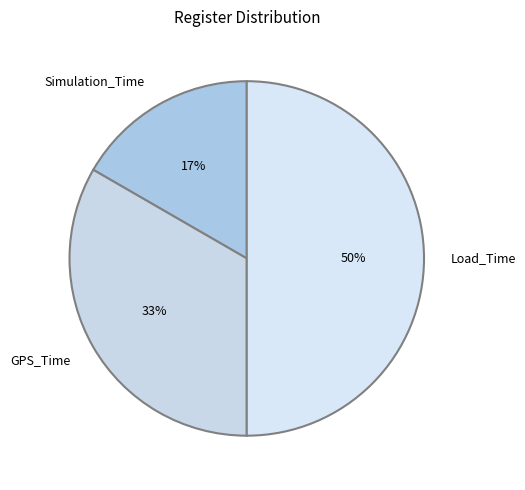

Is the sum of Simulation_Time and Load_Time greater than half?

Yes